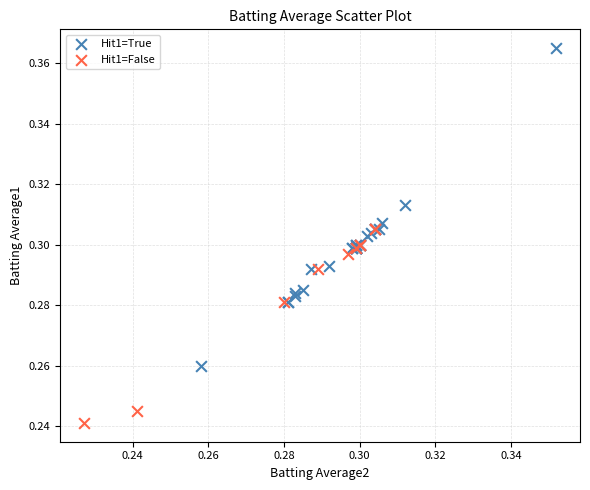

What are all the series names shown in the legend?

Hit1=True, Hit1=False